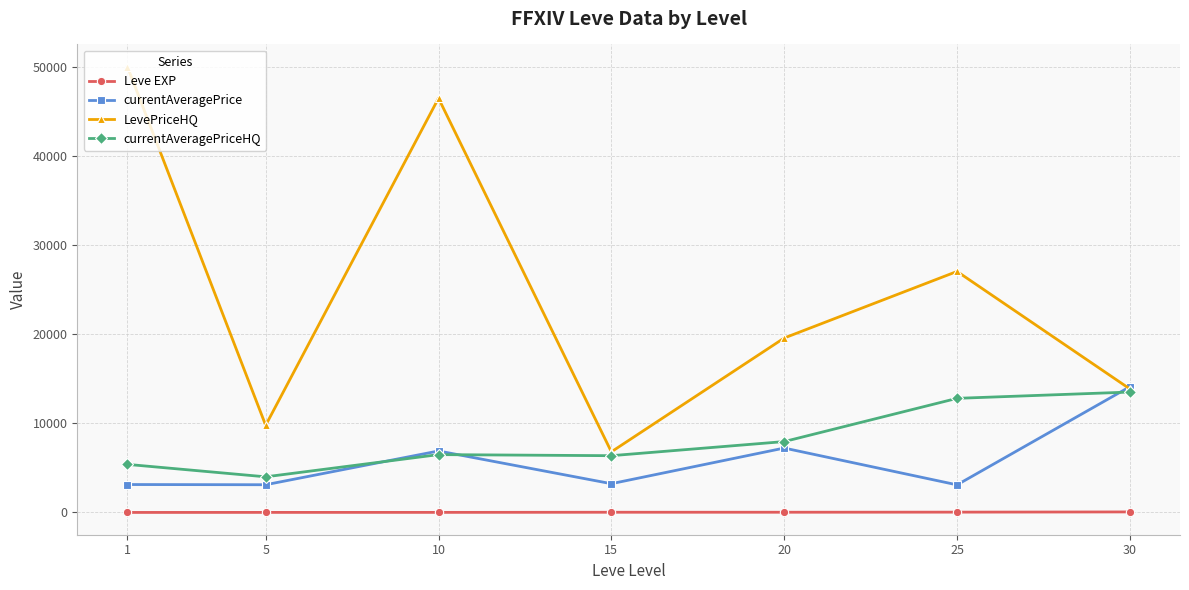

At which label does LevePriceHQ reach its peak?

1